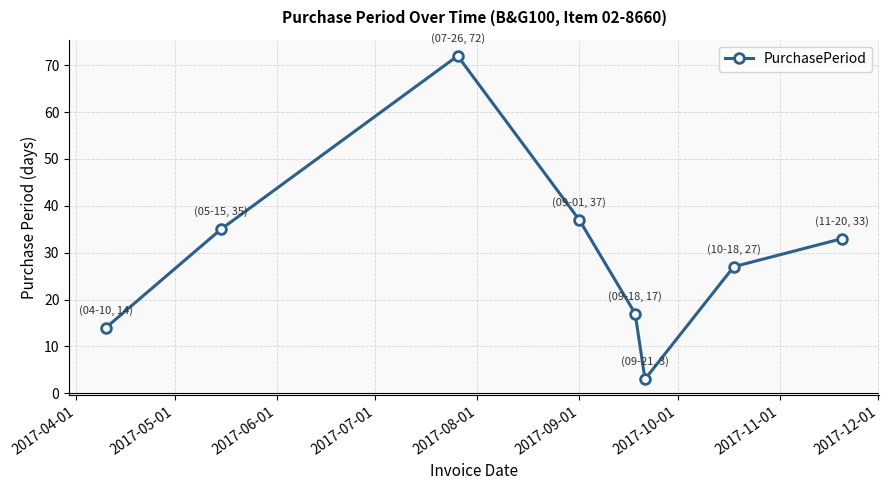

What is the average value?

30